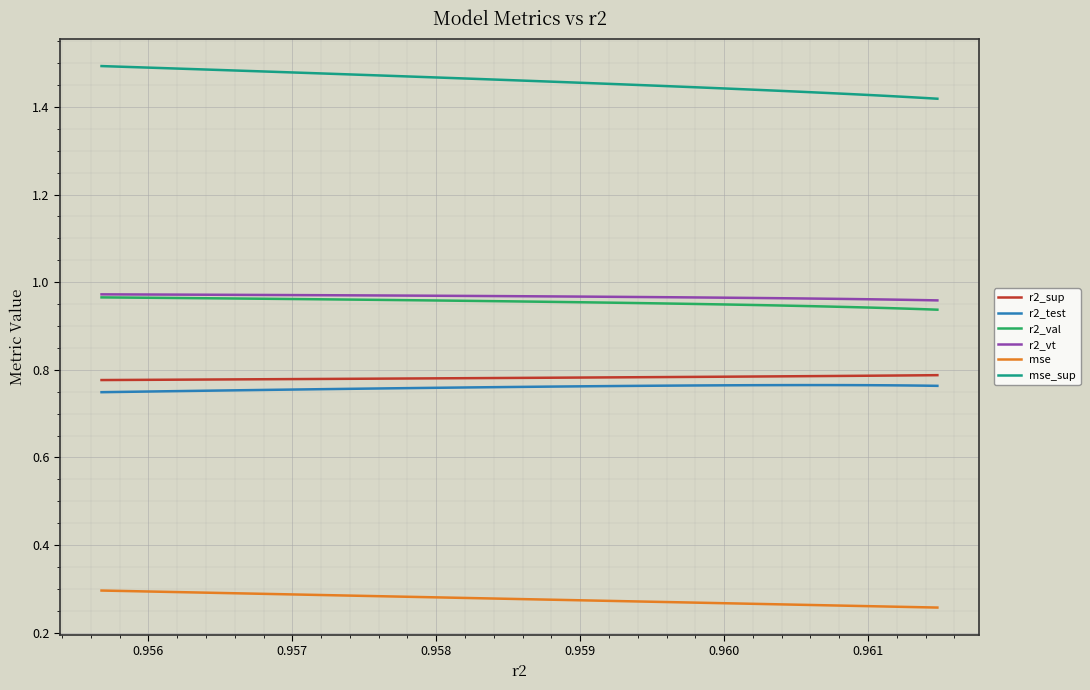

True or false: r2_test and r2_sup intersect in this chart.

False